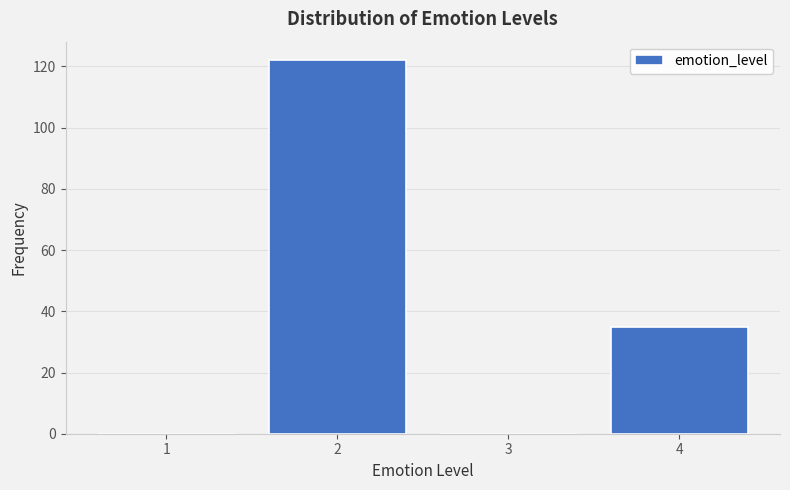

Reading right to left, extract all data points from this chart.

4=35	3=0	2=122	1=0